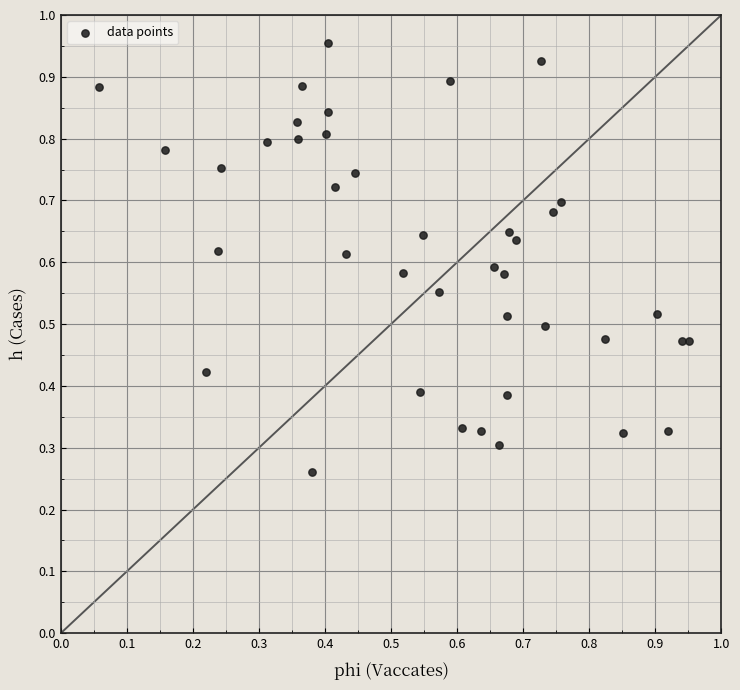

How many points are shown in the scatter plot?

40